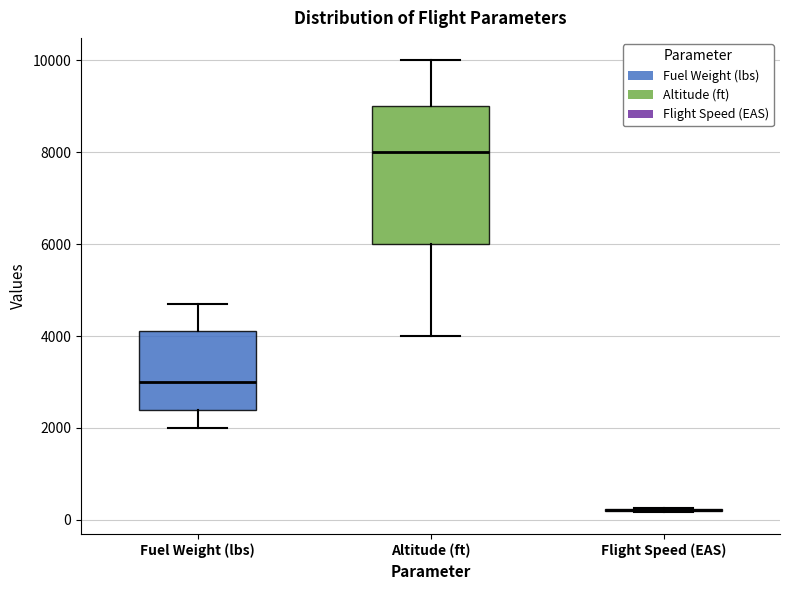

Reading left to right, transcribe this box plot: for each box, give where its median line is, the range the box spans, and where its two whiskers end, as read against the y-axis. The values are not printed on the chart, so give them approximately, as read against the axis.

Fuel Weight (lbs): median 3000, box 2400 to 4200, whiskers 2000 to 4800
Altitude (ft): median 8000, box 6000 to 9000, whiskers 4000 to 10000
Flight Speed (EAS): box collapsed to a line at 200, whiskers 200 to 200